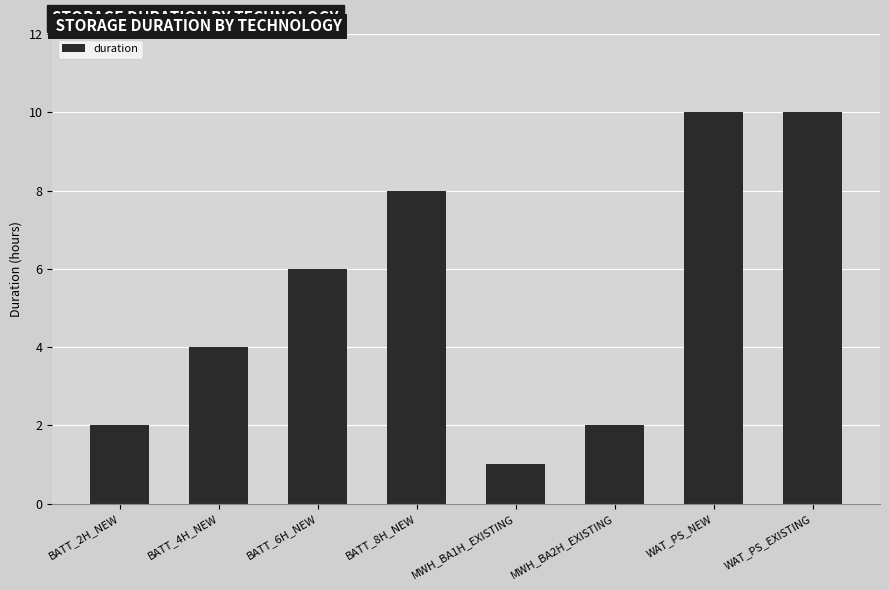

Is it true that the value at BATT_6H_NEW is 9?

False